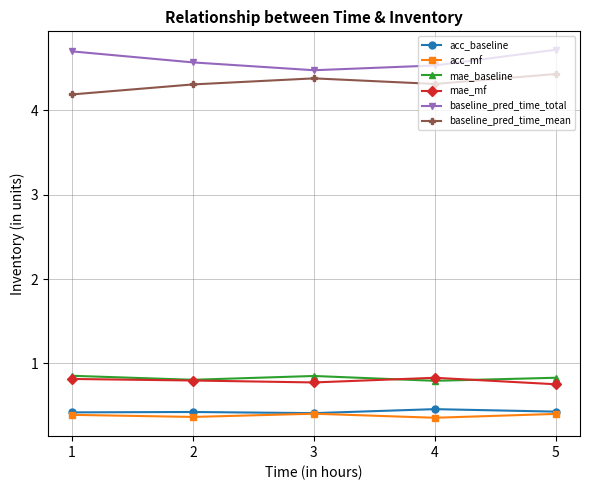

What is the maximum value shown in the chart?

4.7